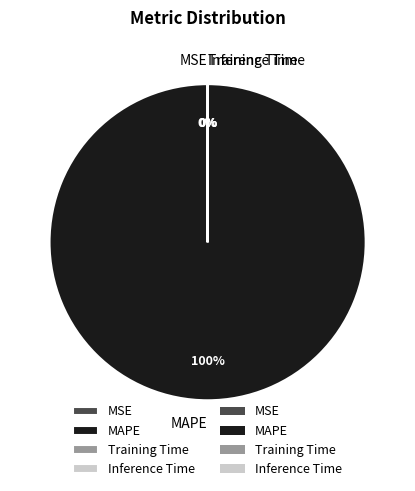

Which slice is the largest?

MAPE